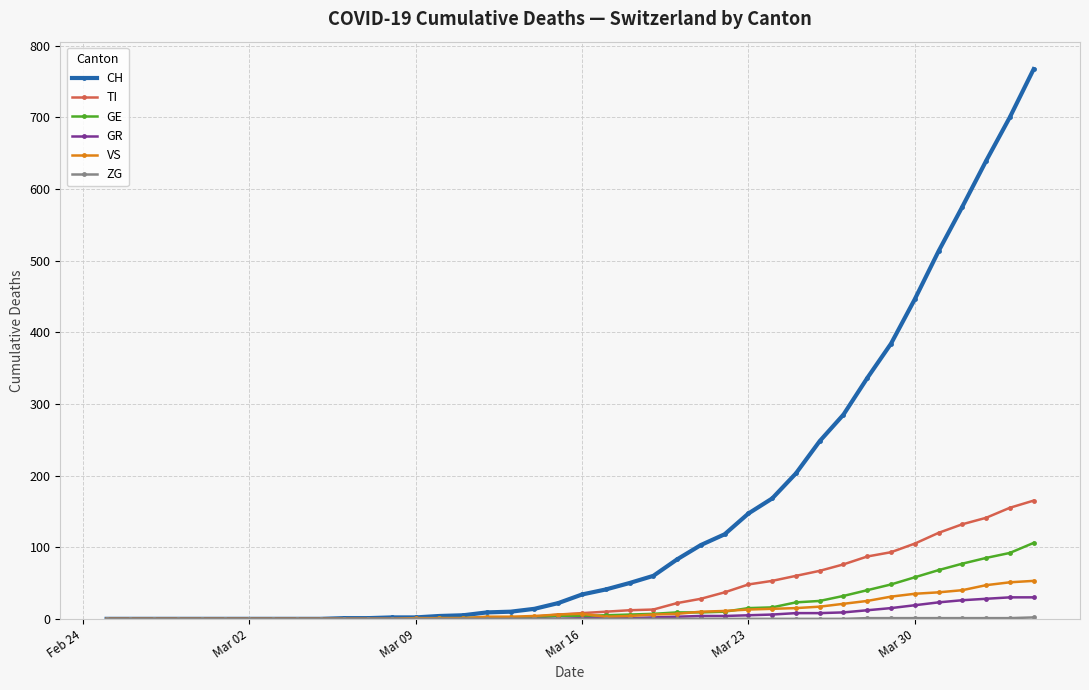

What is the highest value of the GR series?

30